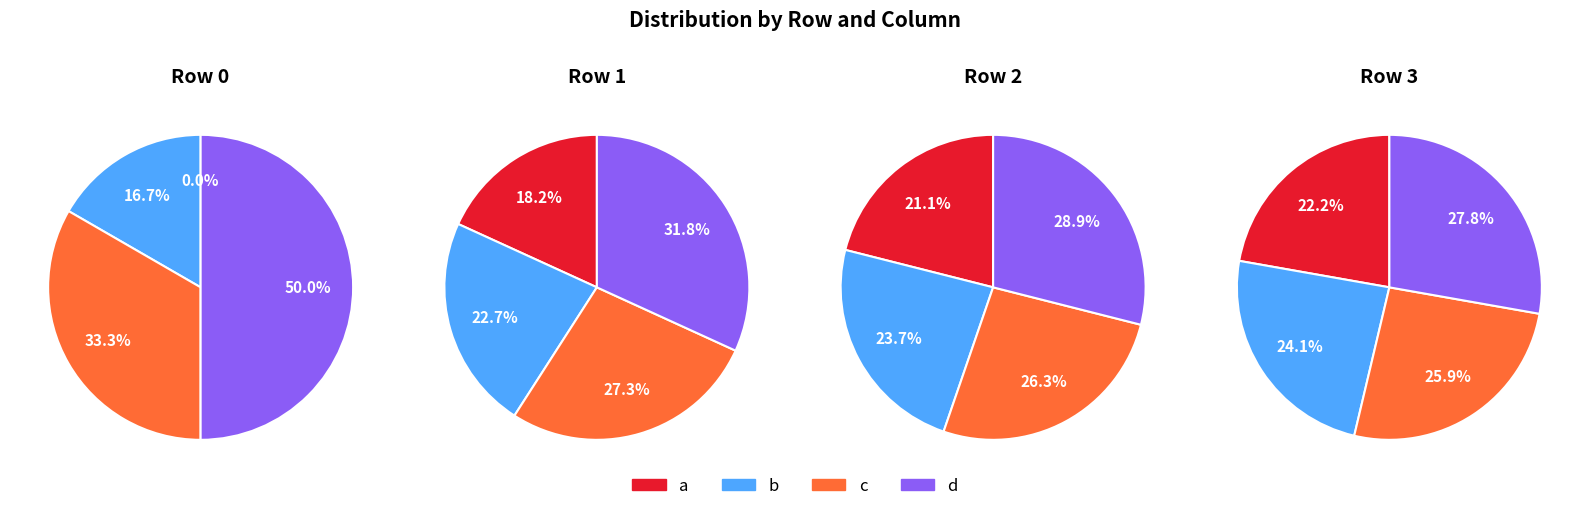

What is the difference between the highest and lowest values at 0?

3